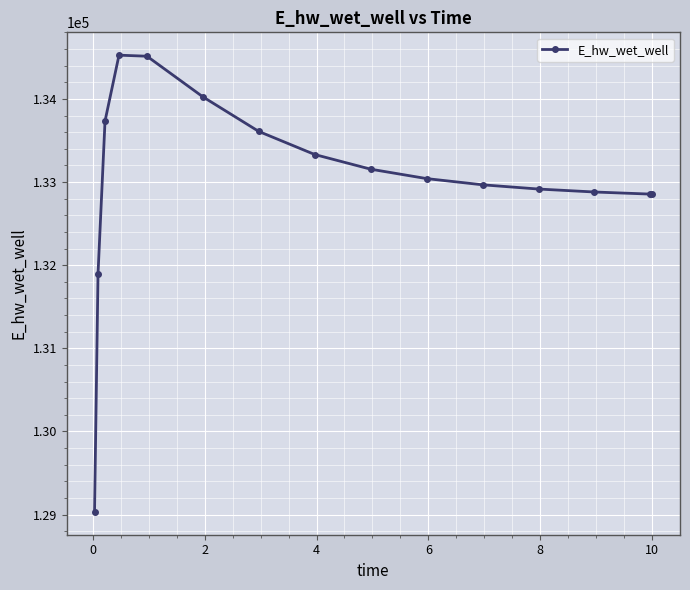

What is the greatest value displayed?

134526.4